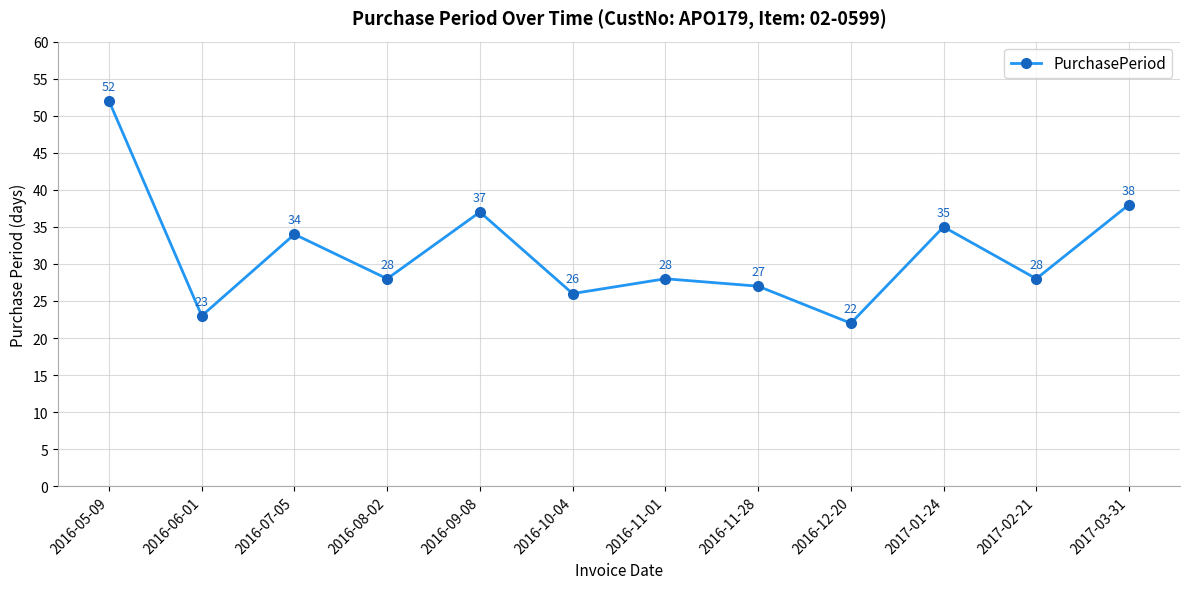

The value at 2016-07-05 is 34. True or false?

True